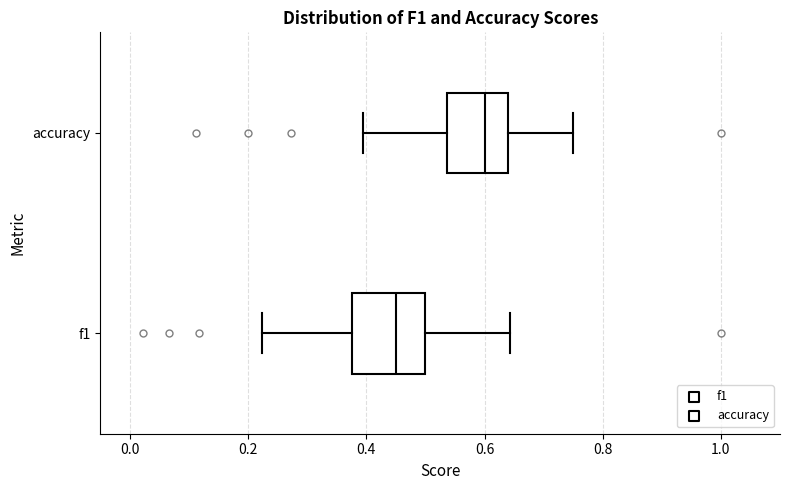

Where does the right whisker of the box for accuracy end on the x-axis? The values are not printed on the chart, so give them approximately, as read against the axis.

0.76